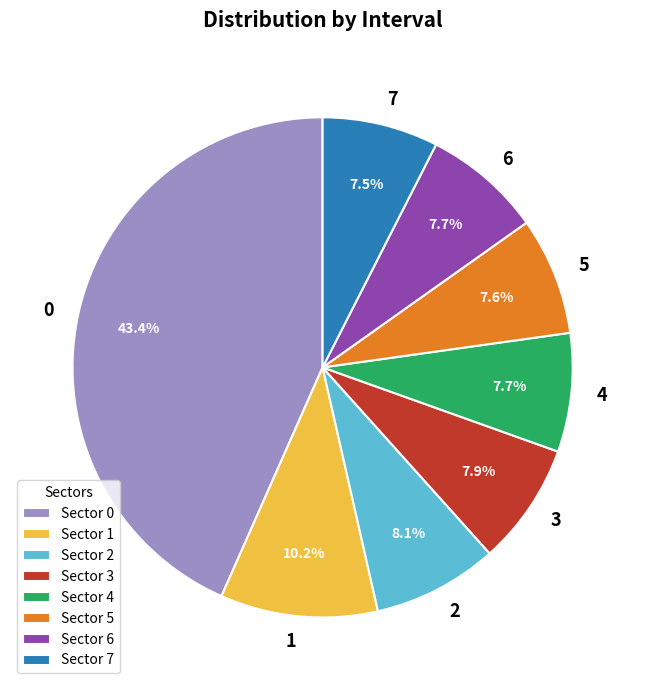

Is 3 the majority of the pie?

No